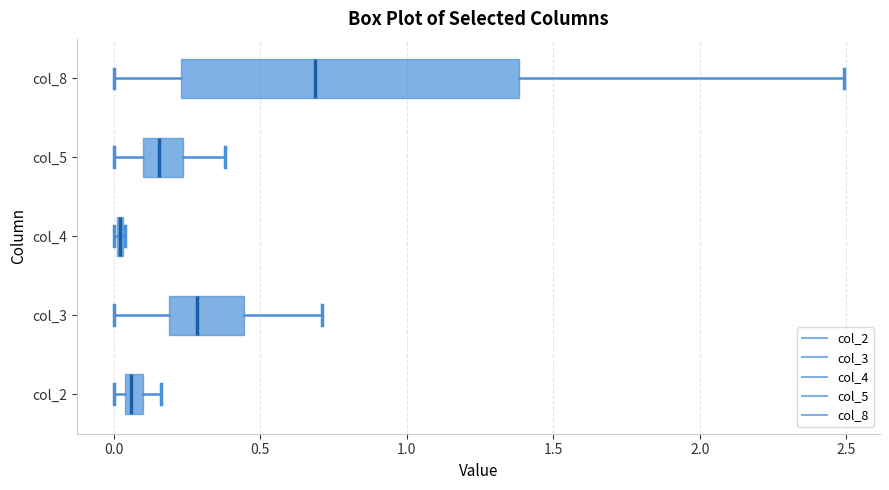

Comparing the boxes themselves (not the whiskers), which one is the widest?

col_8